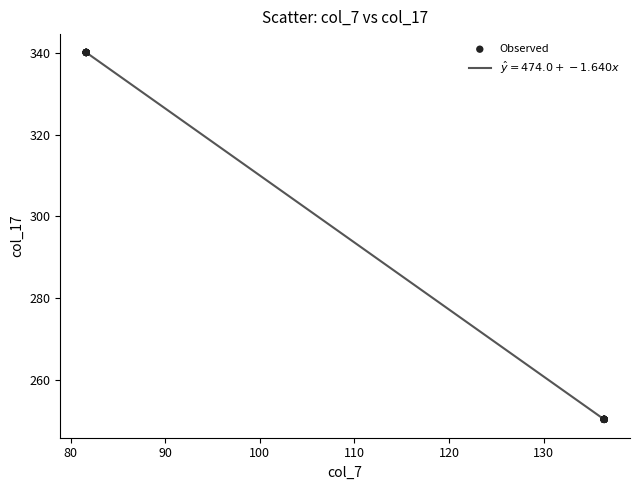

What is the maximum value shown in the chart?

340.1